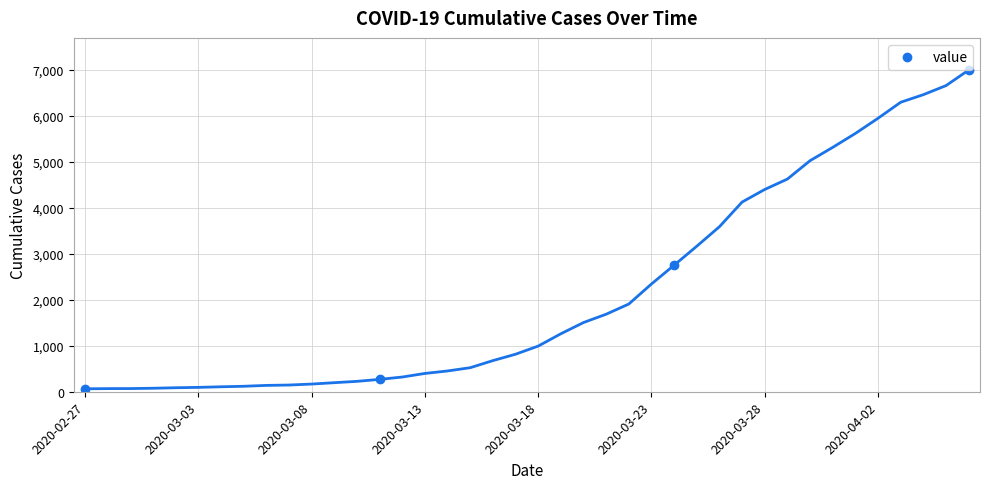

Which category has the lowest value across all series?

2020-02-27